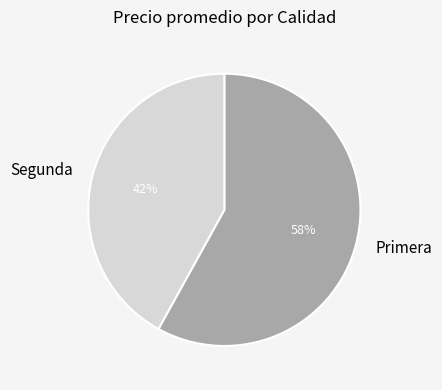

True or false: Segunda accounts for 42% of the total.

True